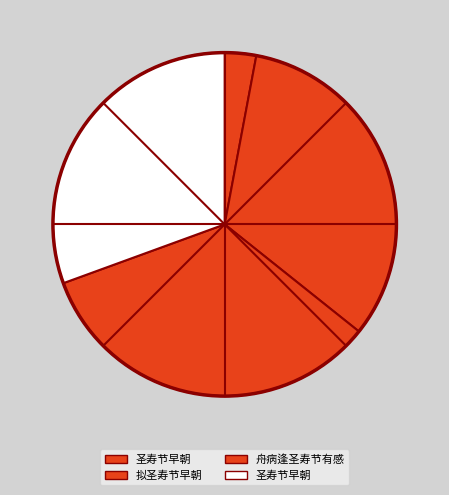

Which category has the biggest portion of the pie?

舟病逢圣寿节有感